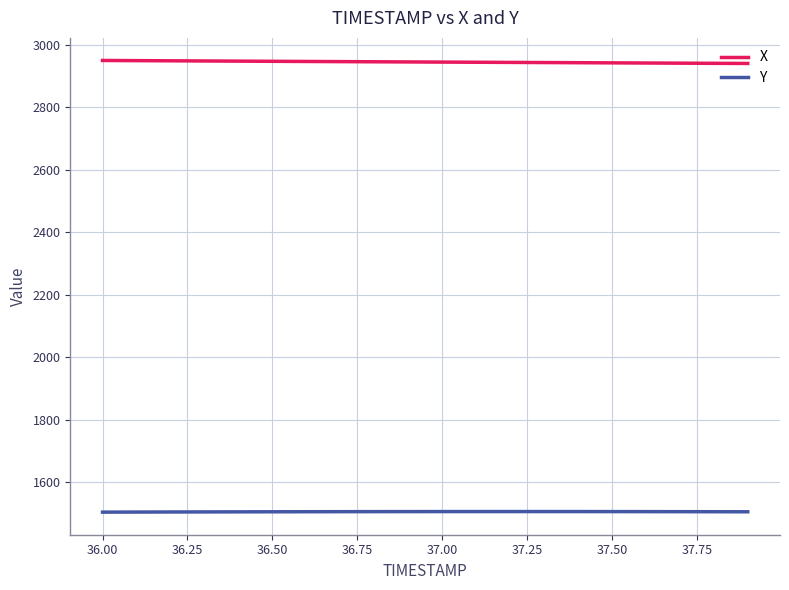

Which series has the largest total across all categories?

X